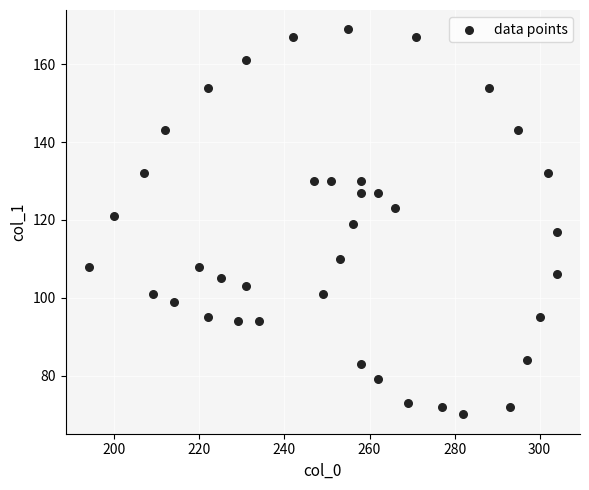

What is the range of Y values (max minus min)?

99